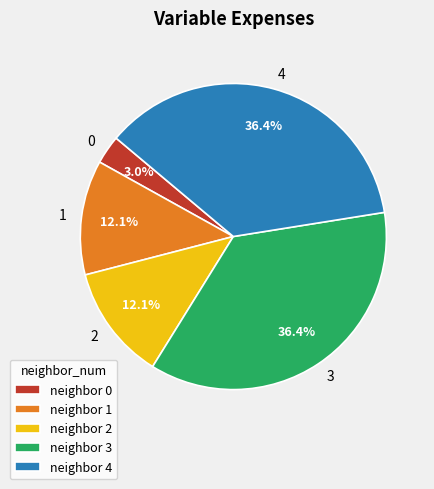

Combined, what portion of the pie is 1 and 4?

48.5%